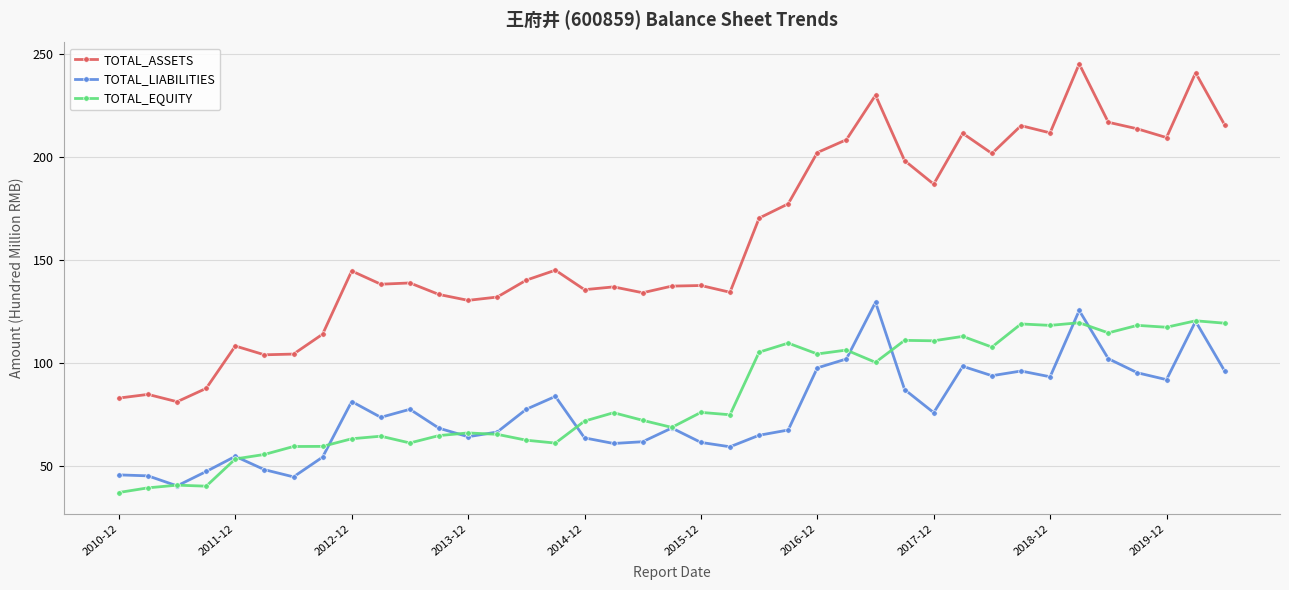

Which series has the widest spread of values?

TOTAL_ASSETS